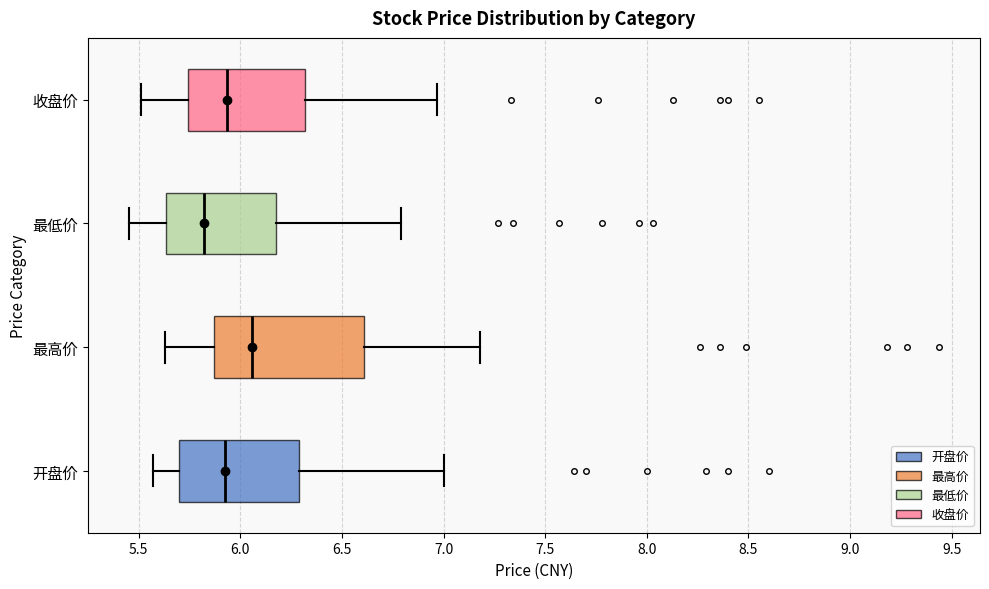

Which box has the furthest to the left median line?

最低价